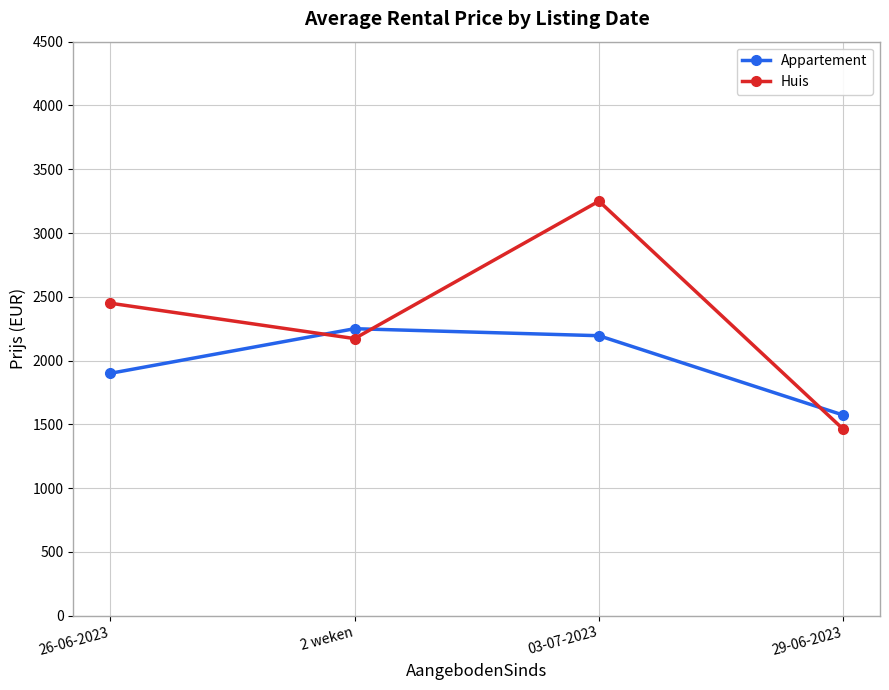

At how many categories does at least one series exceed 2798?

1